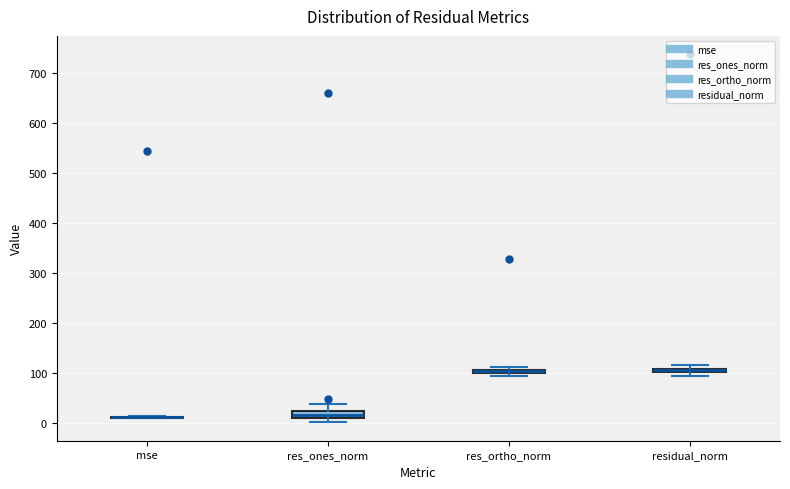

Where is the lower edge of the box for res_ortho_norm on the y-axis? The values are not printed on the chart, so give them approximately, as read against the axis.

100